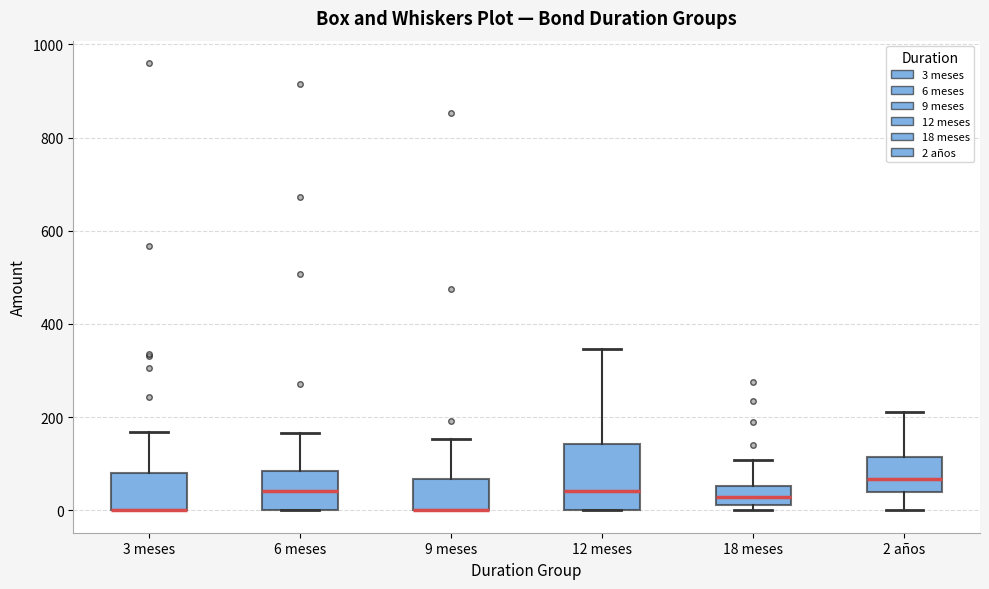

Reading left to right, transcribe this box plot: for each box, give where its median line is, the range the box spans, and where its two whiskers end, as read against the y-axis. The values are not printed on the chart, so give them approximately, as read against the axis.

3 meses: median 0 (drawn on the box's lower edge), box 0 to 80, whiskers 0 to 160
6 meses: median 40, box 0 to 80, whiskers 0 to 160
9 meses: median 0 (drawn on the box's lower edge), box 0 to 60, whiskers 0 to 160
12 meses: median 40, box 0 to 140, whiskers 0 to 340
18 meses: median 20 (inside the box), box 20 to 60, whiskers 0 to 100
2 años: median 60, box 40 to 120, whiskers 0 to 220